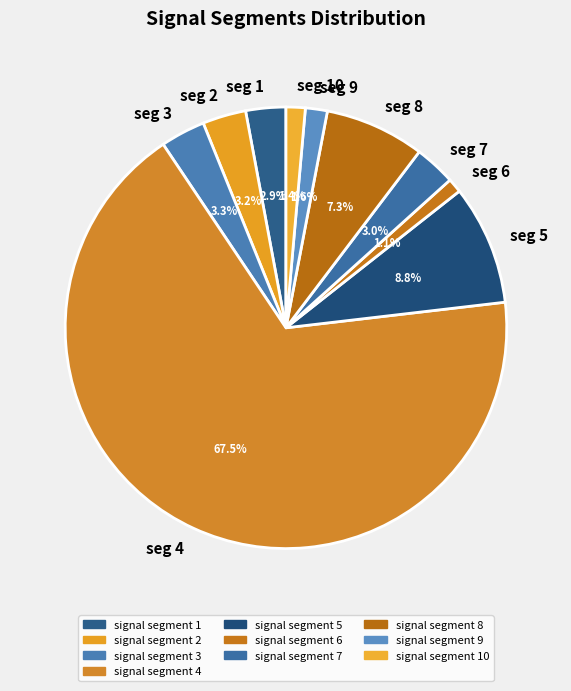

How many segments does this pie chart have?

10